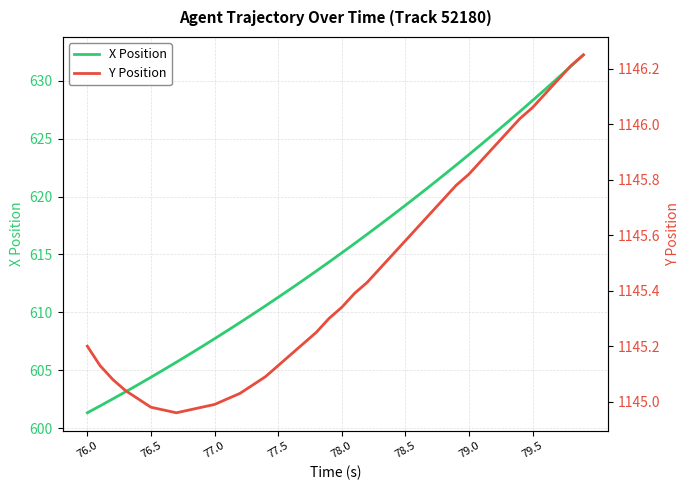

What is the lowest value of the X Position series?

601.3